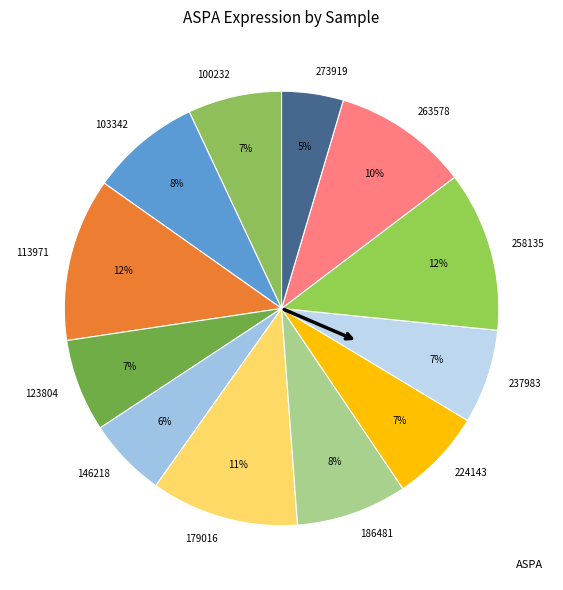

To the nearest percent, what is the combined percentage of 123804 and 237983?

14%